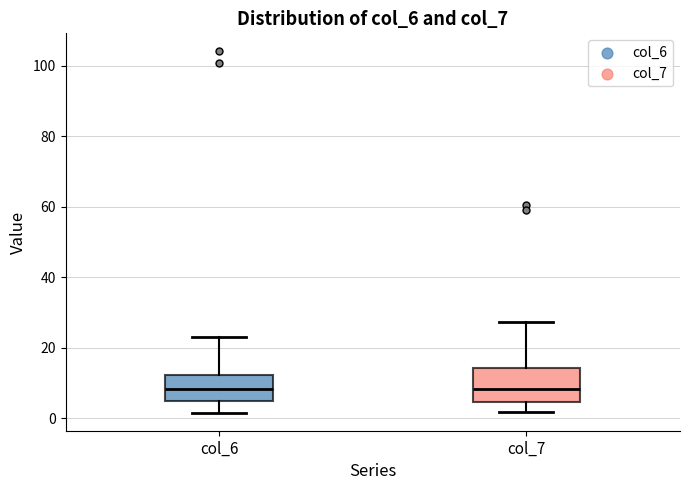

Reading left to right, transcribe this box plot: for each box, give where its median line is, the range the box spans, and where its two whiskers end, as read against the y-axis. The values are not printed on the chart, so give them approximately, as read against the axis.

col_6: median 8, box 4 to 12, whiskers 2 to 22
col_7: median 8, box 4 to 14, whiskers 2 to 28